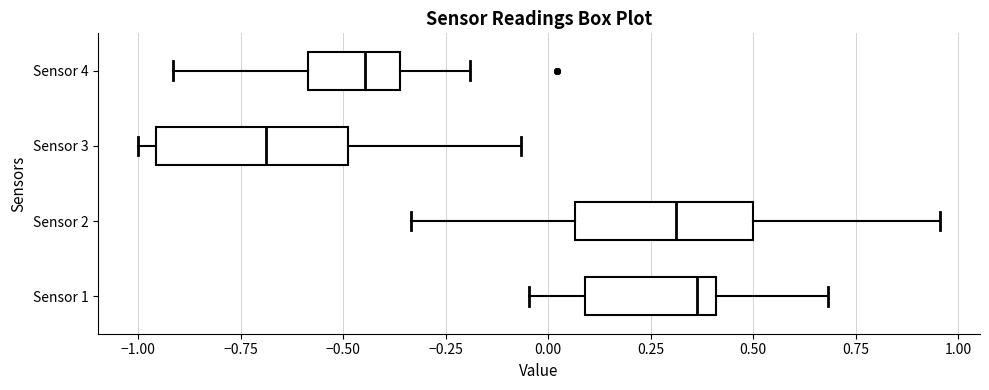

Reading bottom to top, transcribe this box plot: for each box, give where its median line is, the range the box spans, and where its two whiskers end, as read against the x-axis. The values are not printed on the chart, so give them approximately, as read against the axis.

Sensor 1: median 0.35, box 0.10 to 0.40, whiskers -0.05 to 0.70
Sensor 2: median 0.30, box 0.05 to 0.50, whiskers -0.35 to 0.95
Sensor 3: median -0.70, box -0.95 to -0.50, whiskers -1.00 to -0.05
Sensor 4: median -0.45, box -0.60 to -0.35, whiskers -0.90 to -0.20